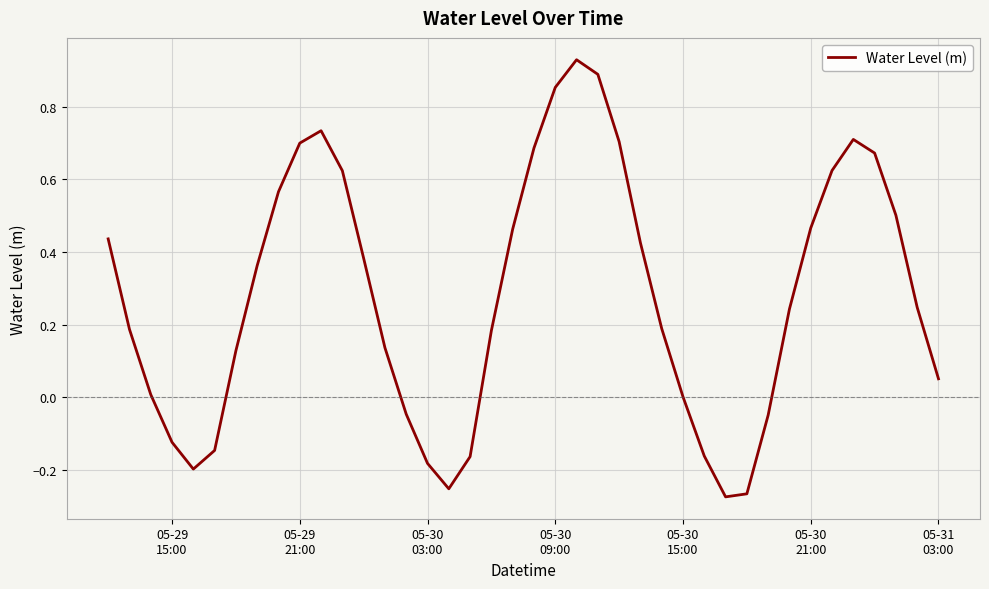

What is the difference between the maximum and minimum values?

1.2